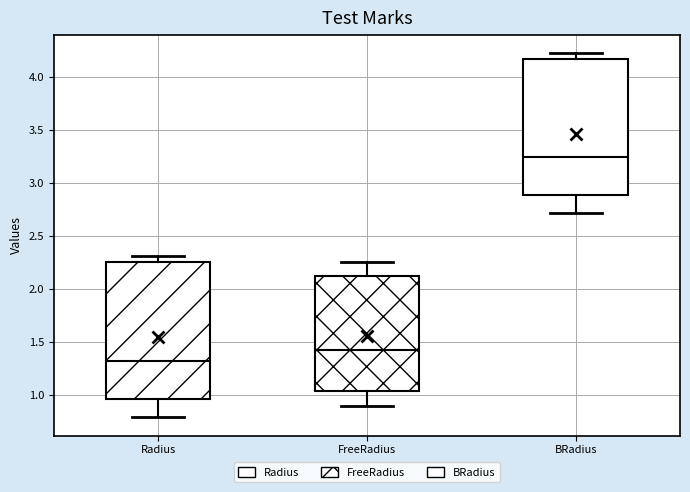

Reading left to right, transcribe this box plot: for each box, give where its median line is, the range the box spans, and where its two whiskers end, as read against the y-axis. The values are not printed on the chart, so give them approximately, as read against the axis.

Radius: median 1.30, box 0.95 to 2.25, whiskers 0.80 to 2.30
FreeRadius: median 1.40, box 1.05 to 2.10, whiskers 0.90 to 2.25
BRadius: median 3.25, box 2.90 to 4.15, whiskers 2.70 to 4.20